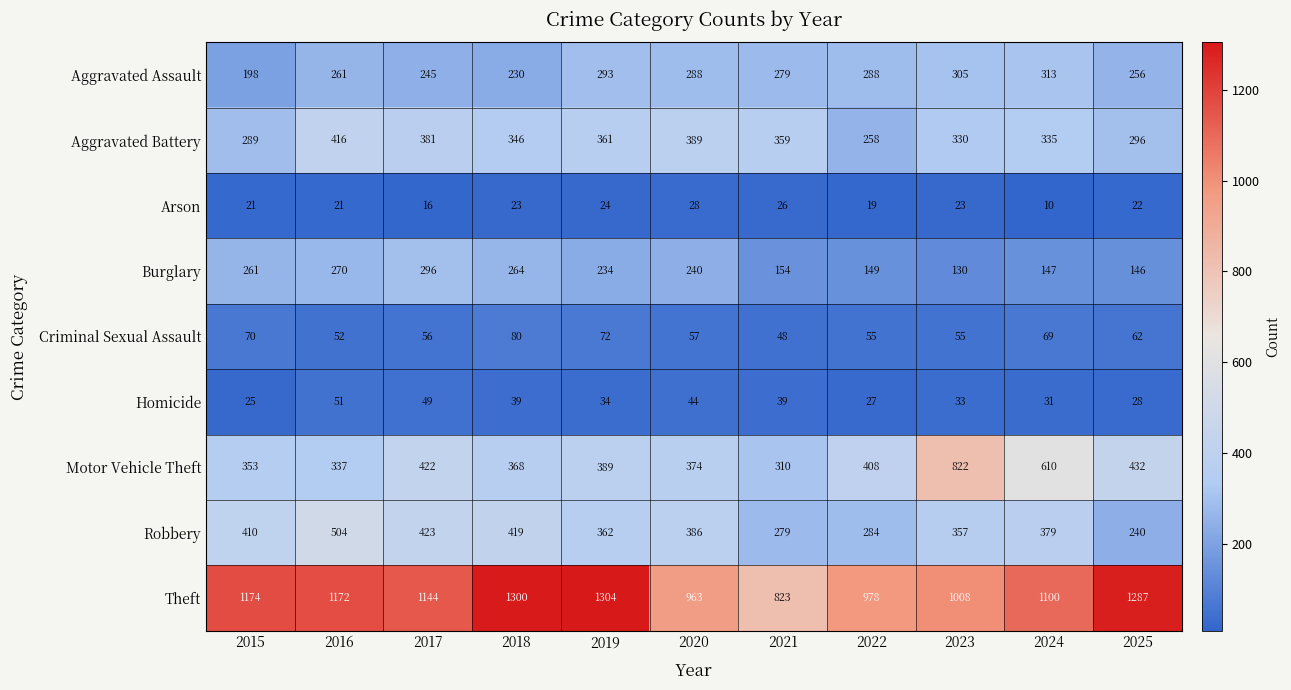

Count the number of categories in the chart.

11